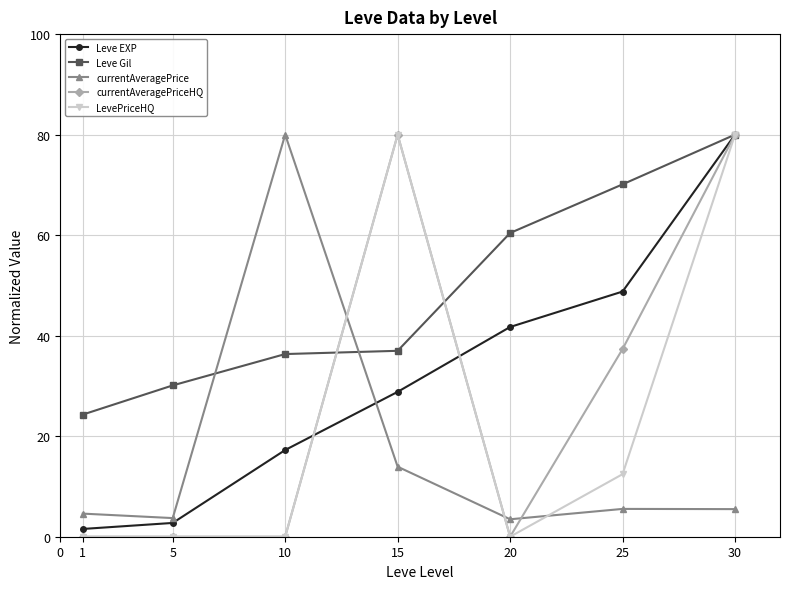

The value of currentAveragePriceHQ at 25 is 37.3. True or false?

True